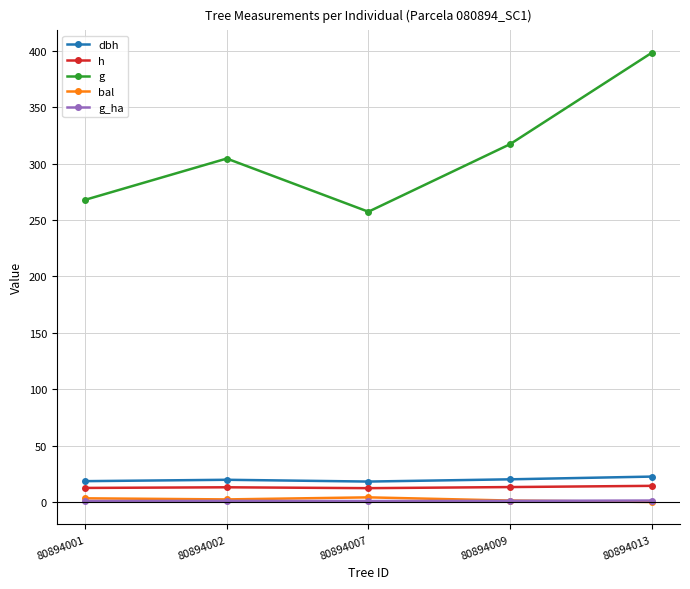

Count the number of data series in this chart.

5